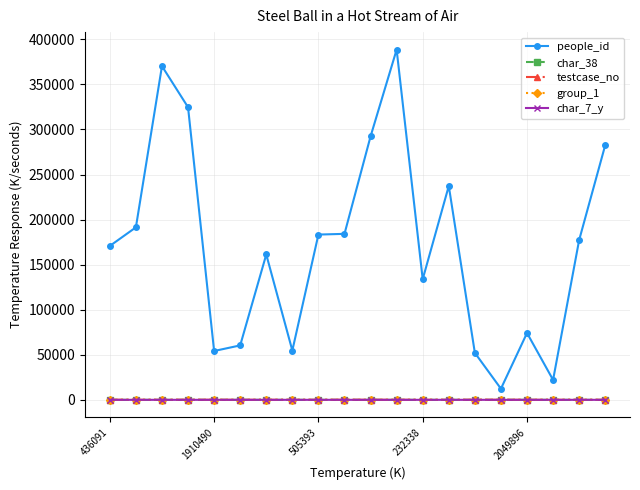

In people_id, how many points are lower than both neighbors (excluding endpoints)?

5